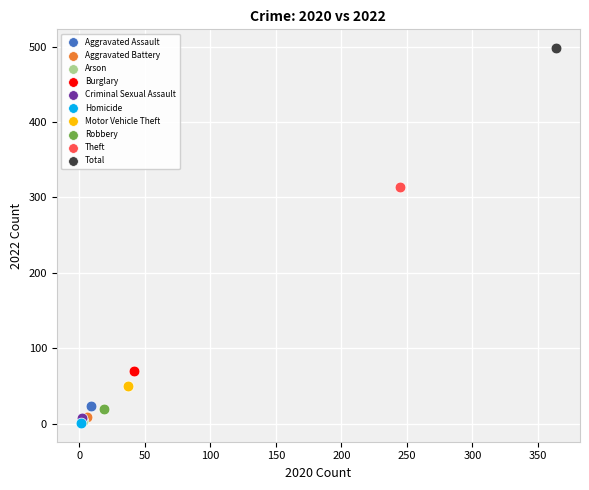

What are all the series names shown in the legend?

Aggravated Assault, Aggravated Battery, Arson, Burglary, Criminal Sexual Assault, Homicide, Motor Vehicle Theft, Robbery, Theft, Total